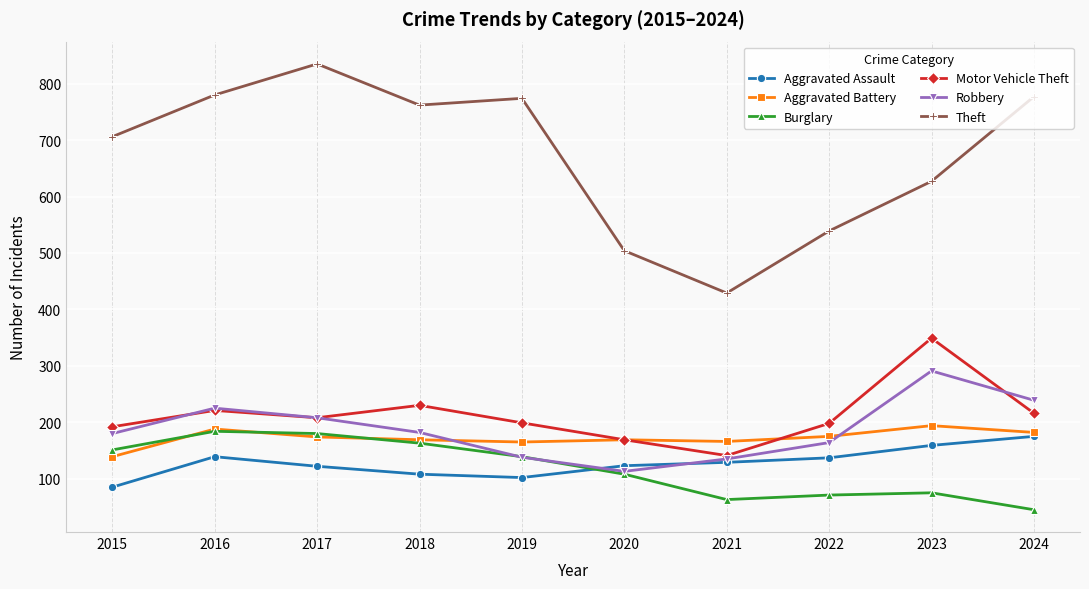

Which series has the widest spread of values?

Theft